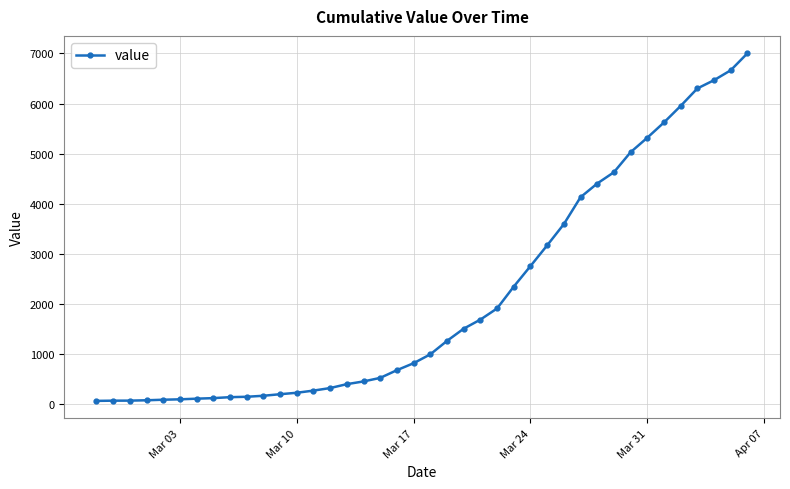

What is the maximum value shown in the chart?

7003